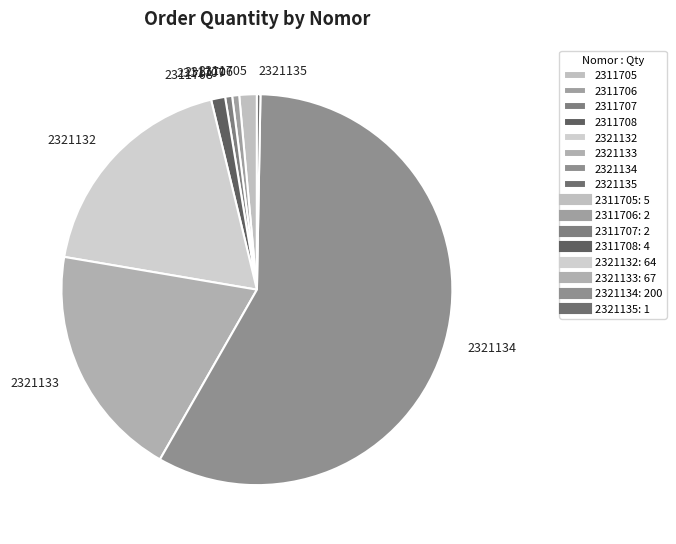

True or false: 2321133 accounts for 19% of the total.

True